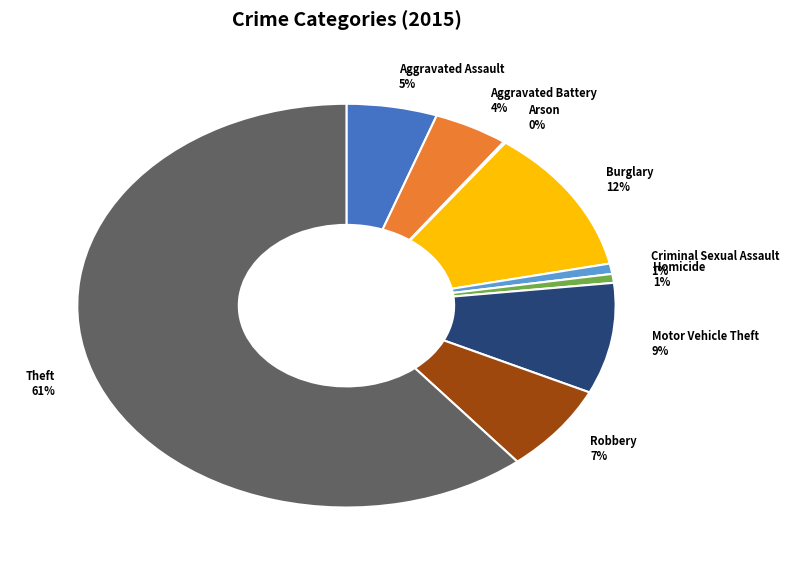

To the nearest percent, what is the average slice percentage?

11%